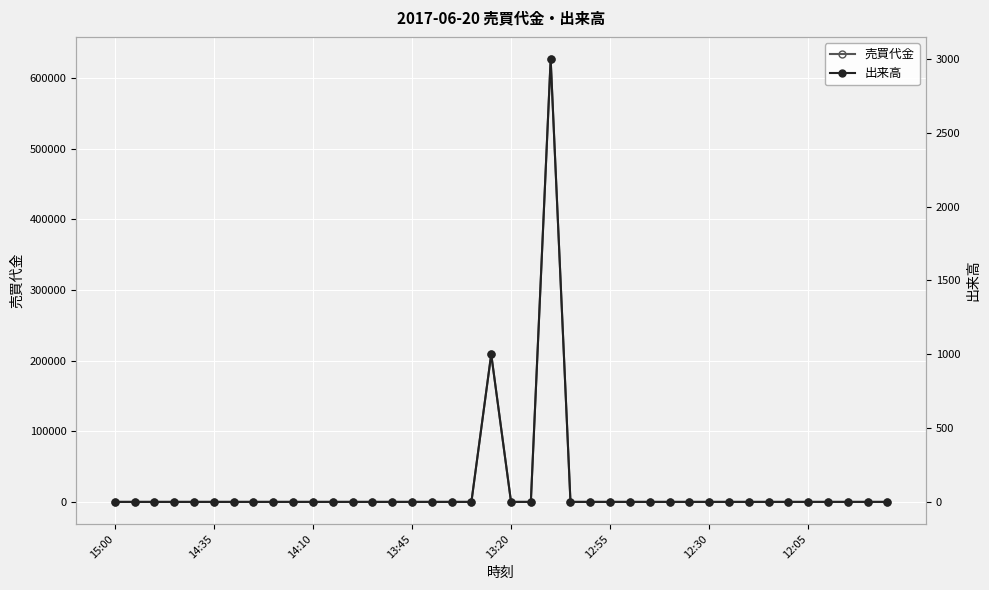

The value of 売買代金 at 12:30 is -299530. True or false?

False